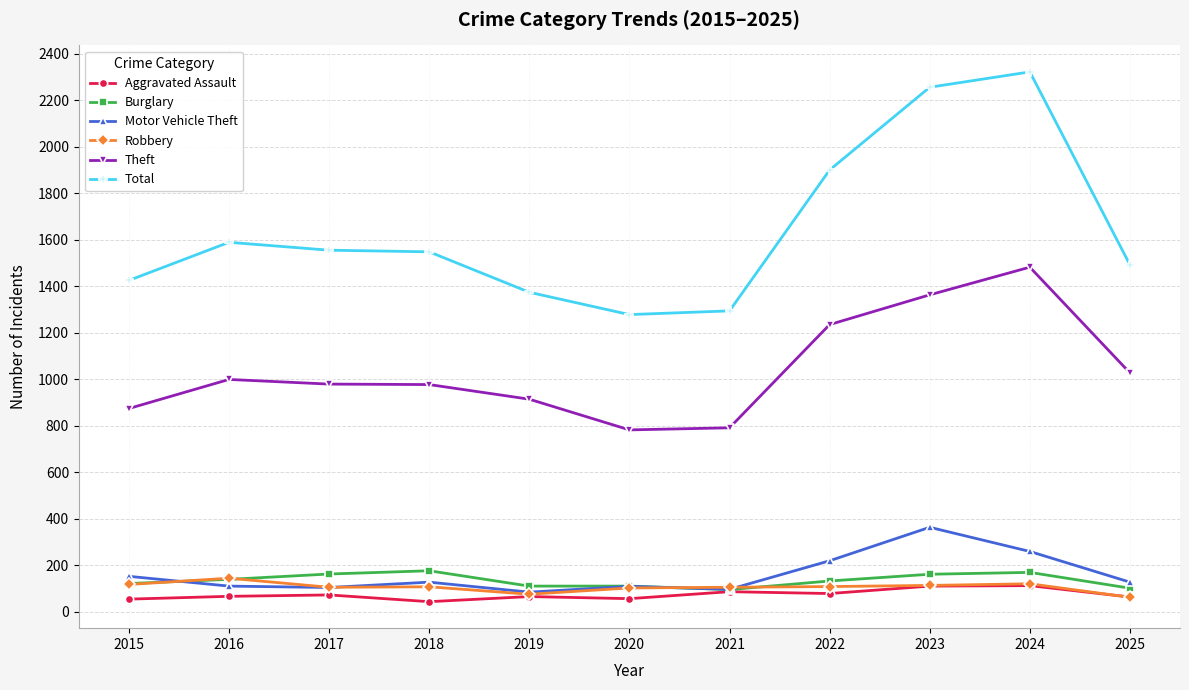

At how many categories does at least one series exceed 749?

11